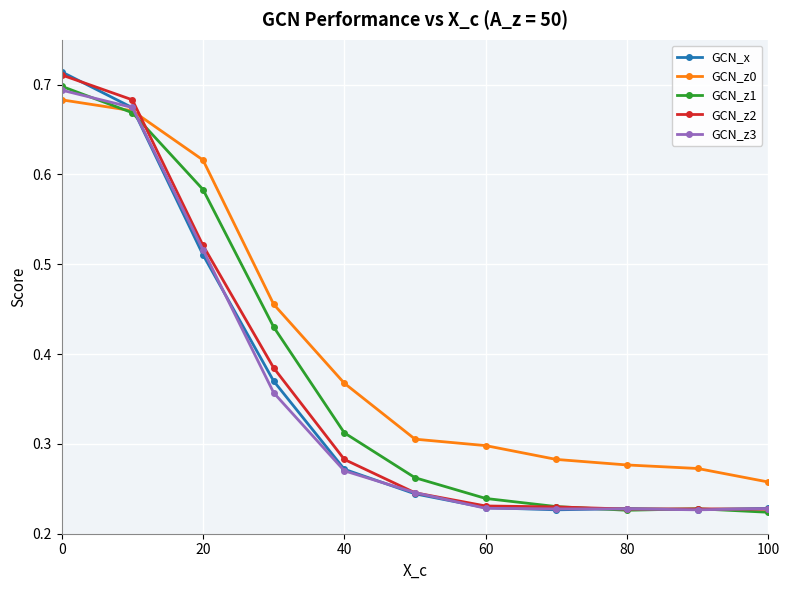

Count the GCN_z0 values in the range 0 to 1.

11